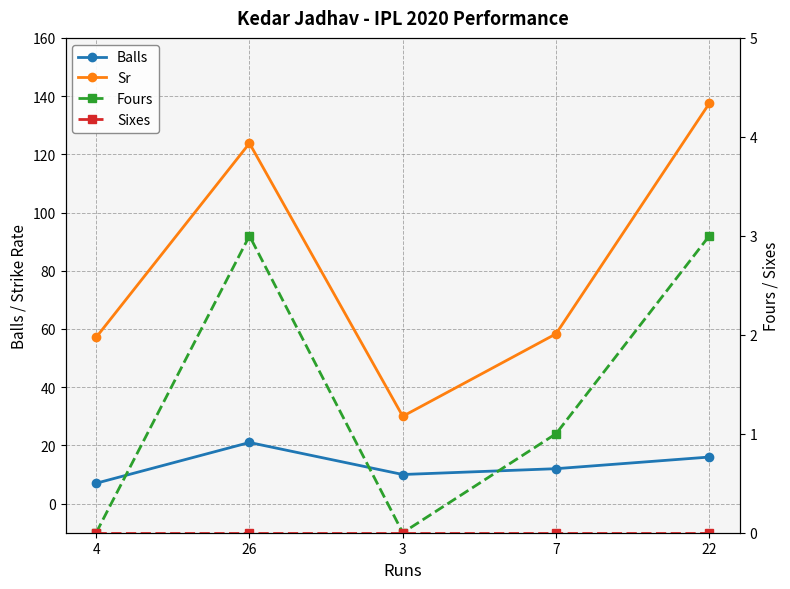

Which series changed the most between 26 and 3?

Sr